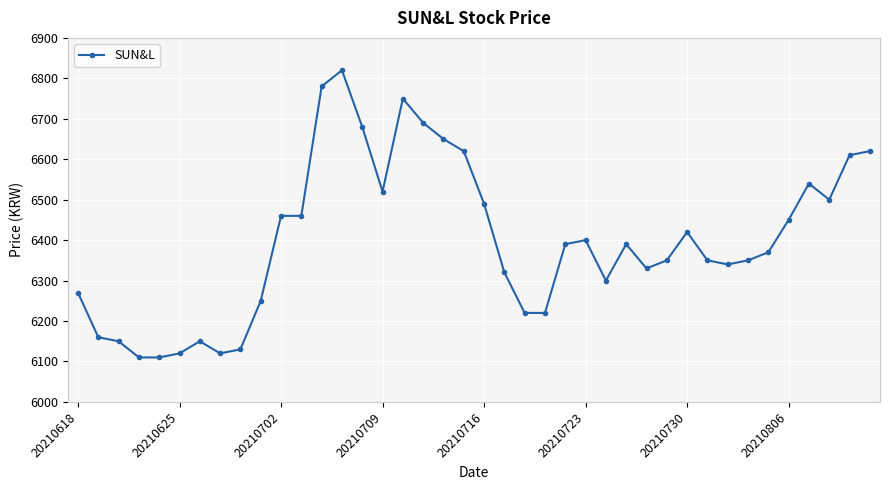

True or false: there are more than 0 points higher than both neighbors.

True